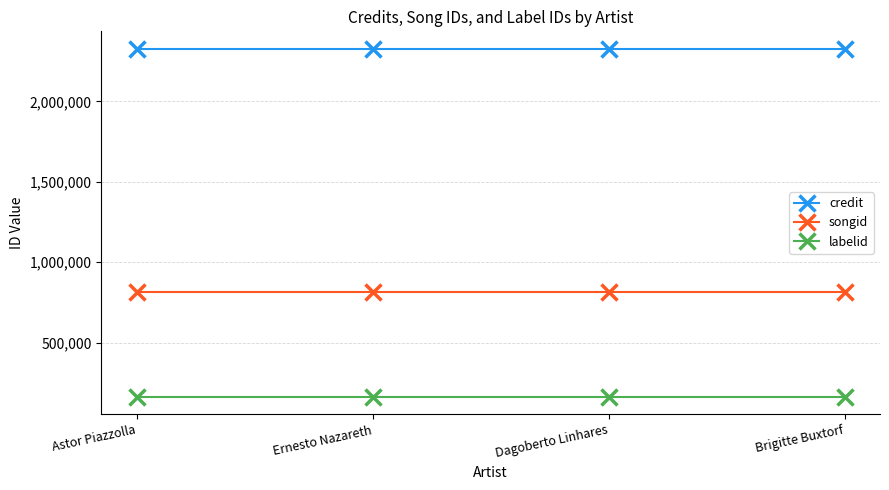

How many categories are shown in the chart?

4